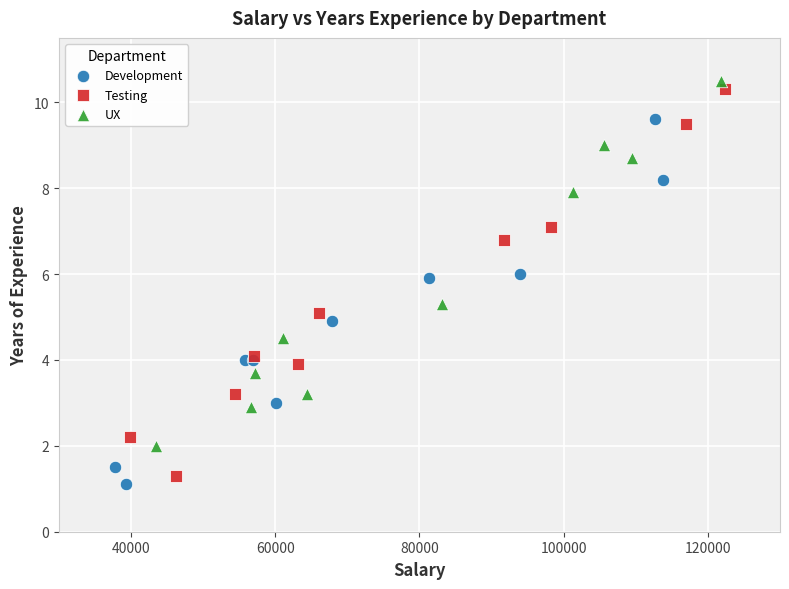

Which series reaches the minimum Y coordinate?

Development